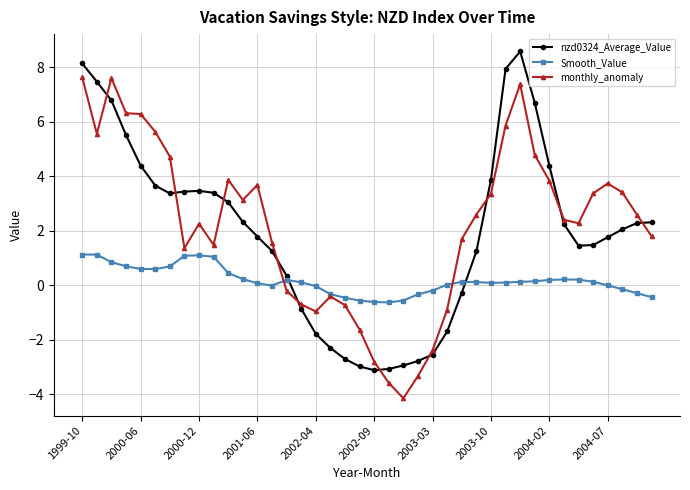

In nzd0324_Average_Value, how many points are lower than both neighbors (excluding endpoints)?

3